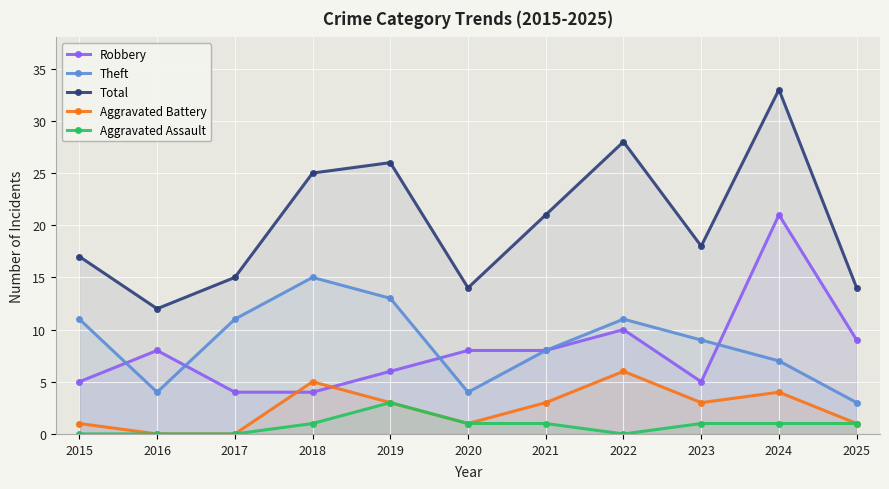

Reading left to right, extract all data points from this chart.

Robbery: 2015=5	2016=8	2017=4	2018=4	2019=6	2020=8	2021=8	2022=10	2023=5	2024=21	2025=9
Theft: 2015=11	2016=4	2017=11	2018=15	2019=13	2020=4	2021=8	2022=11	2023=9	2024=7	2025=3
Total: 2015=17	2016=12	2017=15	2018=25	2019=26	2020=14	2021=21	2022=28	2023=18	2024=33	2025=14
Aggravated Battery: 2015=1	2016=0	2017=0	2018=5	2019=3	2020=1	2021=3	2022=6	2023=3	2024=4	2025=1
Aggravated Assault: 2015=0	2016=0	2017=0	2018=1	2019=3	2020=1	2021=1	2022=0	2023=1	2024=1	2025=1